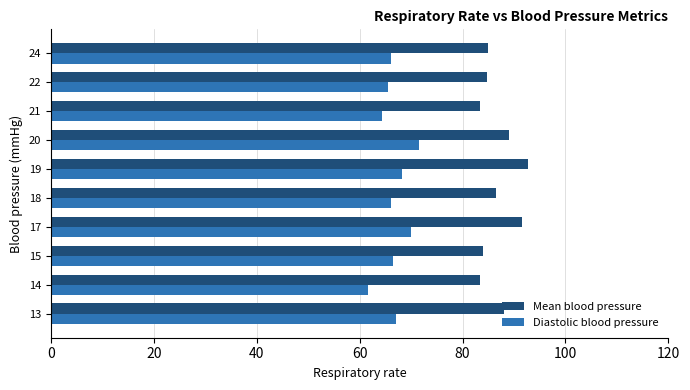

At how many categories does at least one series exceed 78?

10